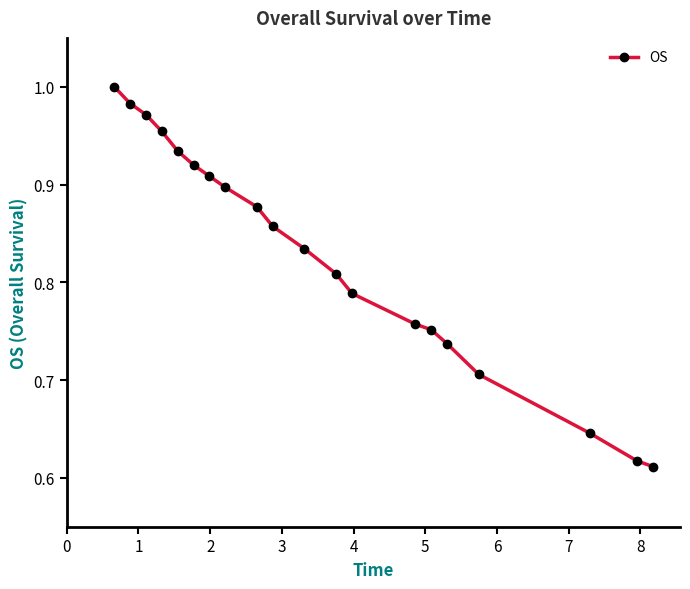

What is the sum of all values?

16.6